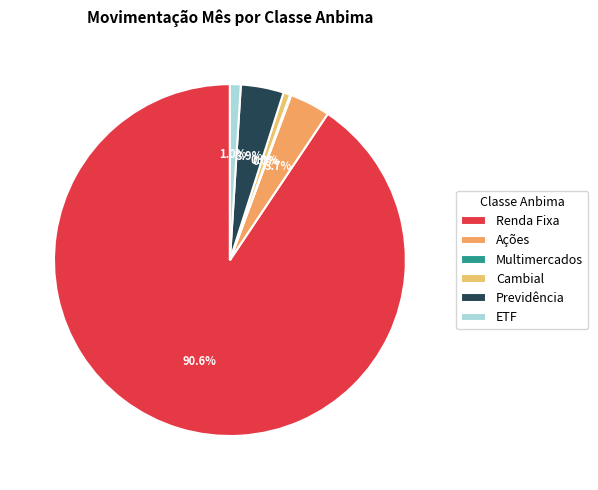

Which category has the smallest portion of the pie?

Multimercados